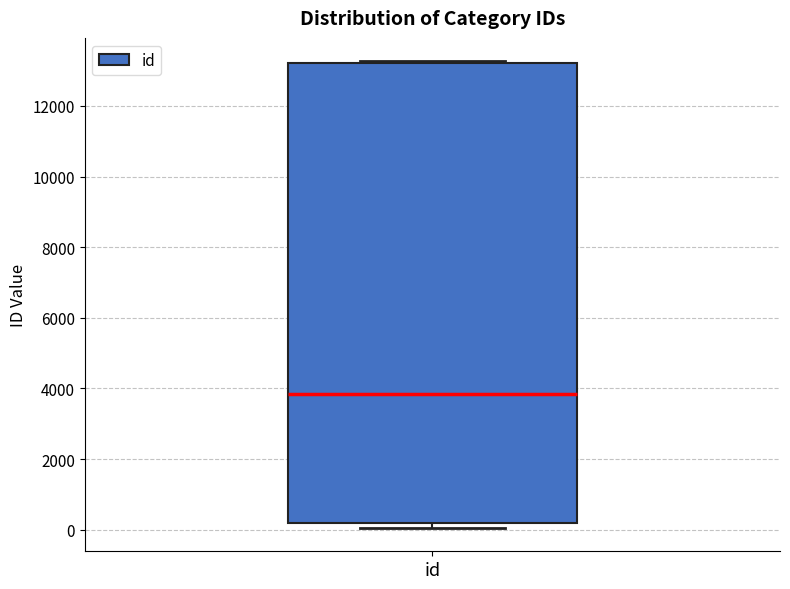

Read this box plot against the y-axis: the position of the median line, the range covered by the box, and the ends of both whiskers. The values are not printed on the chart, so give them approximately, as read against the axis.

median 3800, box 200 to 13200, whiskers 0 to 13200